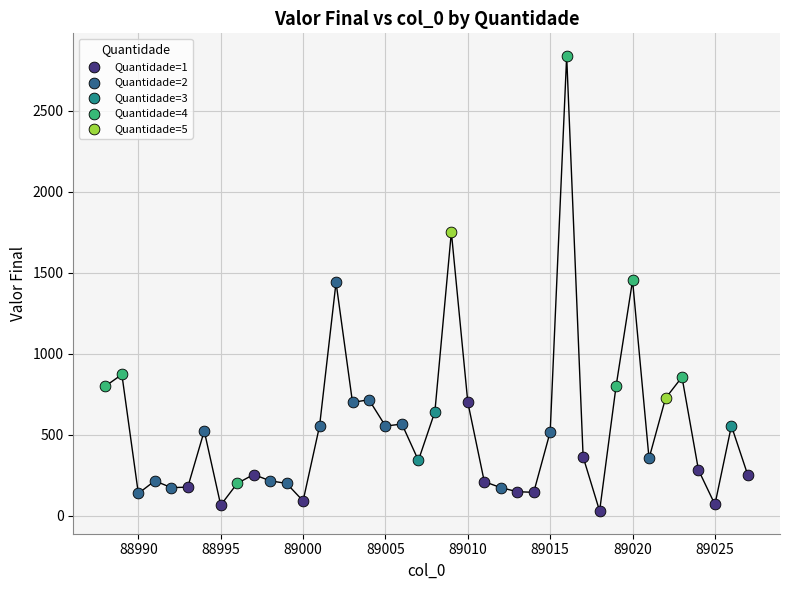

What are all the series names shown in the legend?

Quantidade=1, Quantidade=2, Quantidade=3, Quantidade=4, Quantidade=5